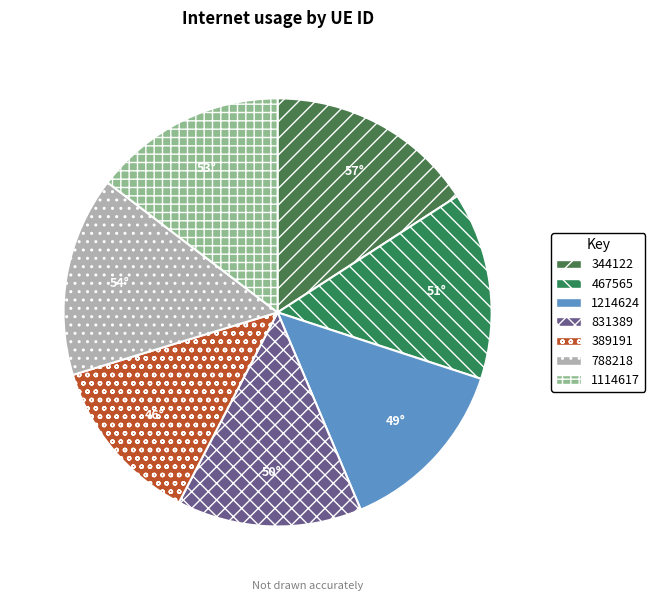

Is there any slice that represents more than half of the pie?

No